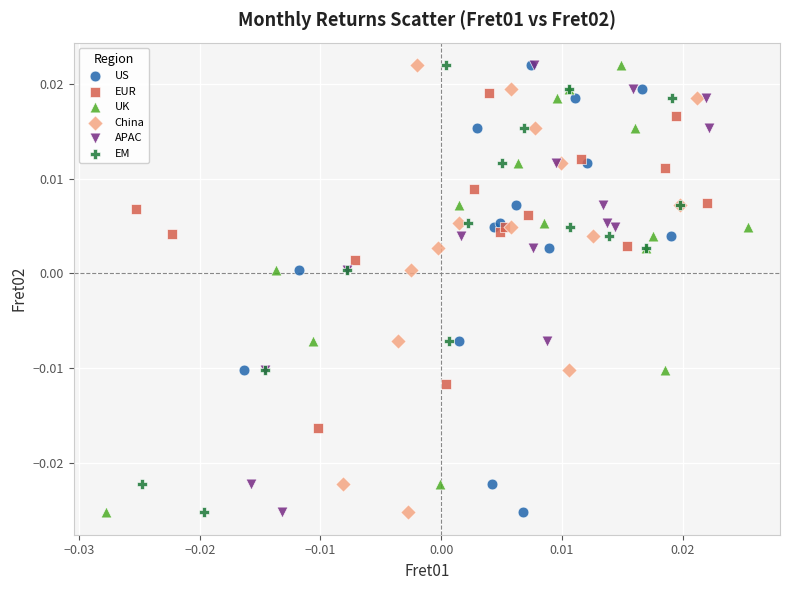

What are all the series names shown in the legend?

US, EUR, UK, China, APAC, EM